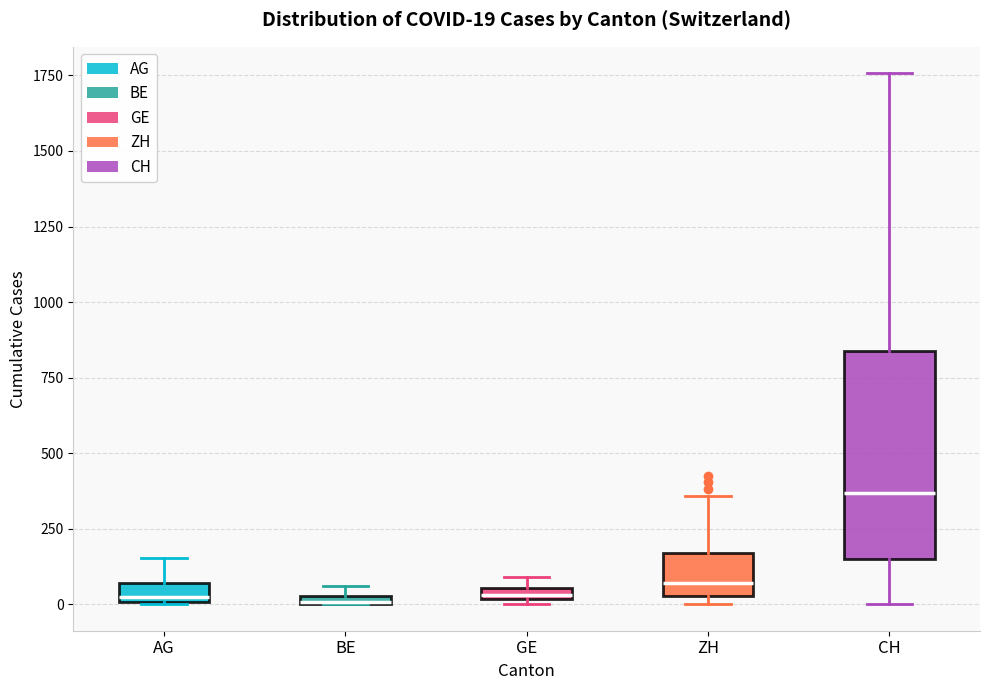

Comparing the boxes themselves (not the whiskers), which one is the tallest?

CH